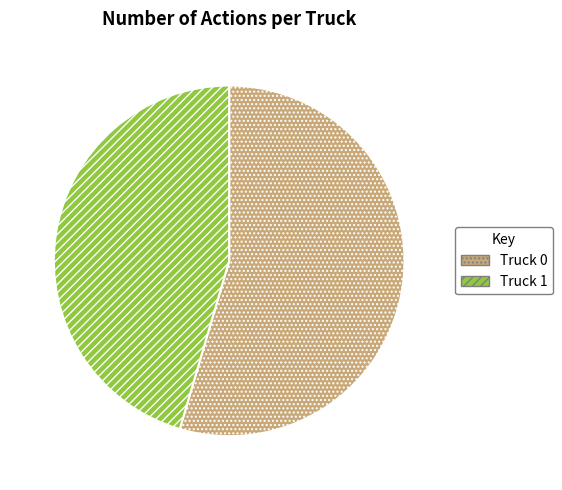

The Truck 0 slice represents 41% of the pie. True or false?

False